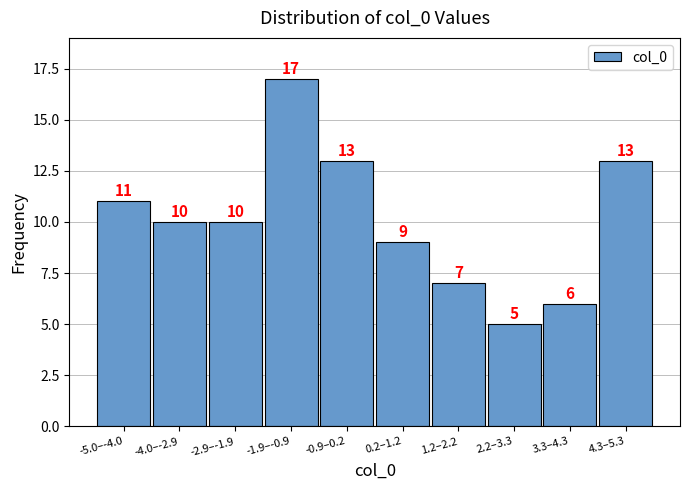

Reading left to right, extract all data points from this chart.

-5.0–-4.0=11	-4.0–-2.9=10	-2.9–-1.9=10	-1.9–-0.9=17	-0.9–0.2=13	0.2–1.2=9	1.2–2.2=7	2.2–3.3=5	3.3–4.3=6	4.3–5.3=13